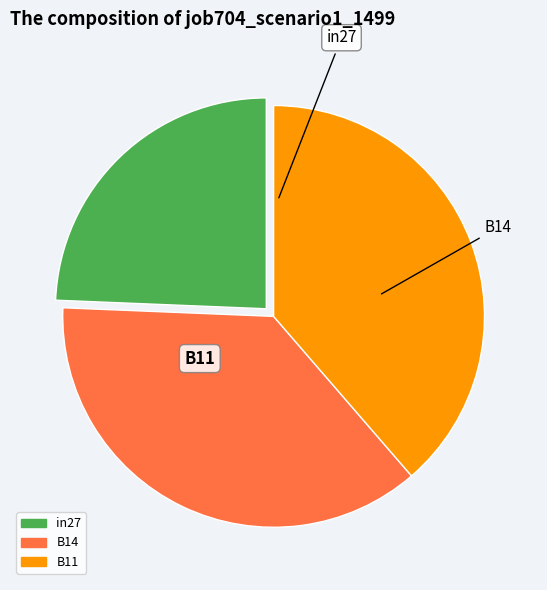

The B11 slice represents 50% of the pie. True or false?

False